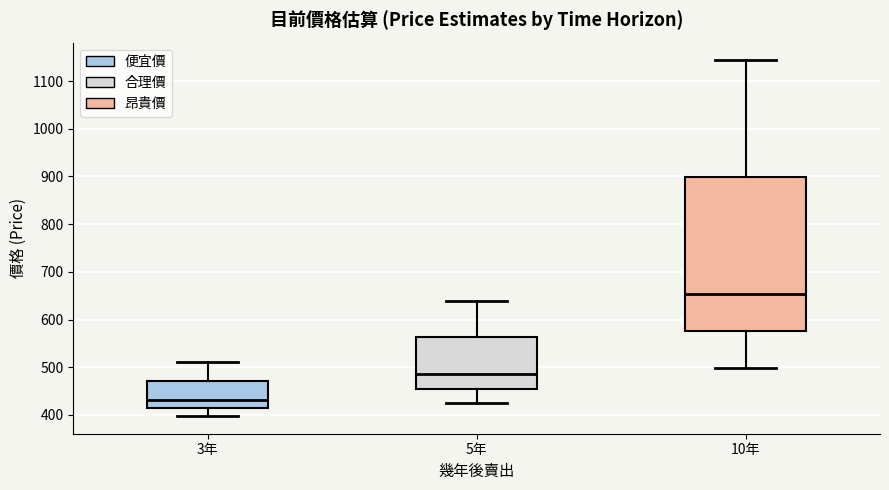

Comparing the boxes themselves (not the whiskers), which one is the tallest?

10年